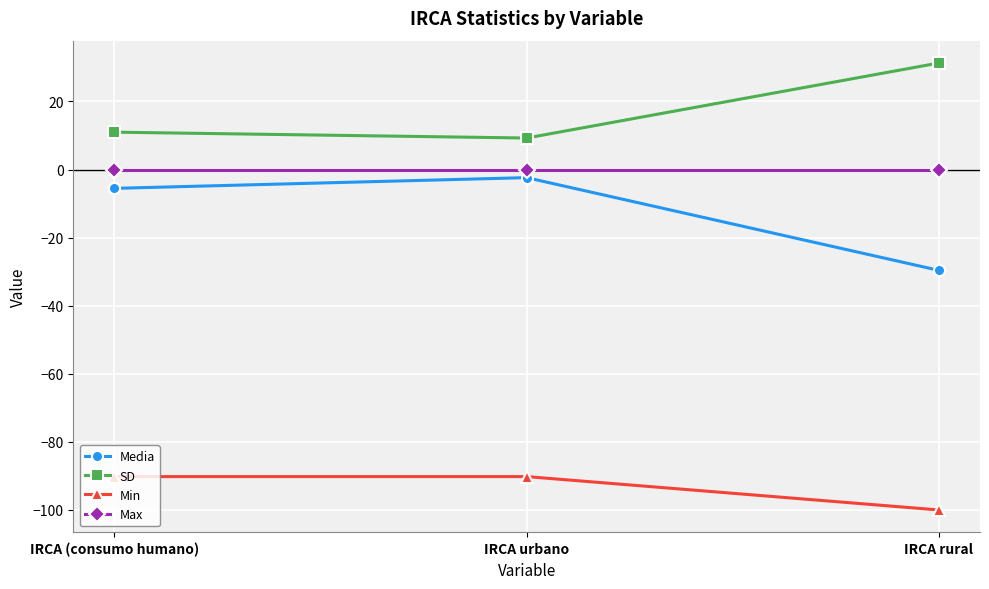

Which series has the largest total across all categories?

SD